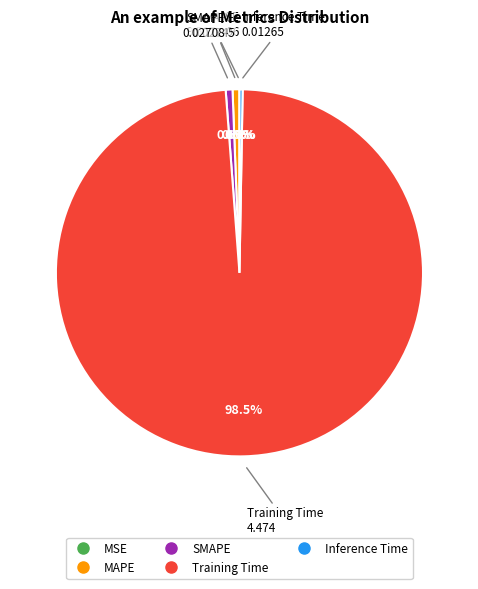

Which slice is the largest?

Training Time